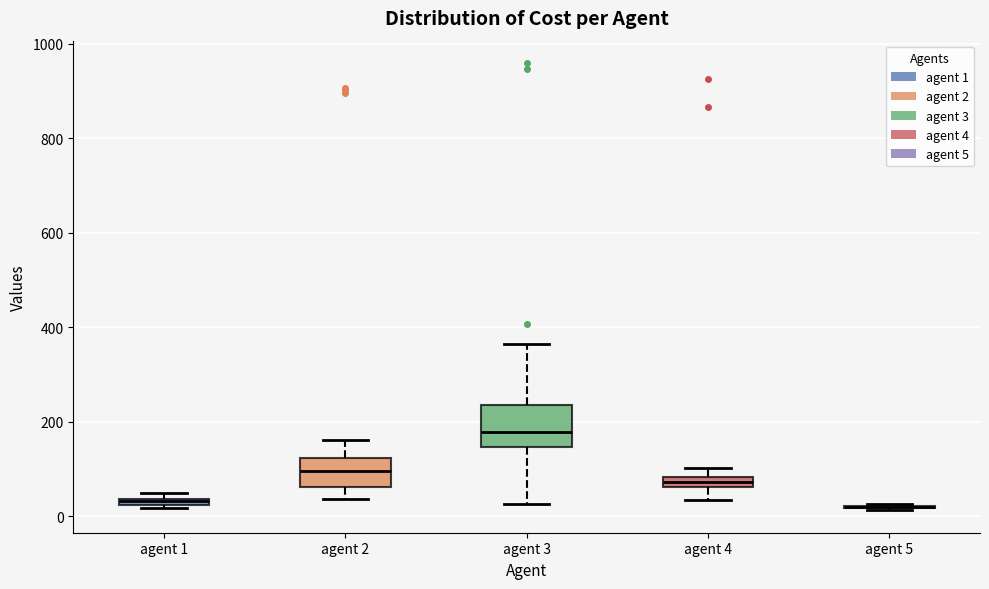

Where does the median line of the box for agent 3 sit on the y-axis? The values are not printed on the chart, so give them approximately, as read against the axis.

180